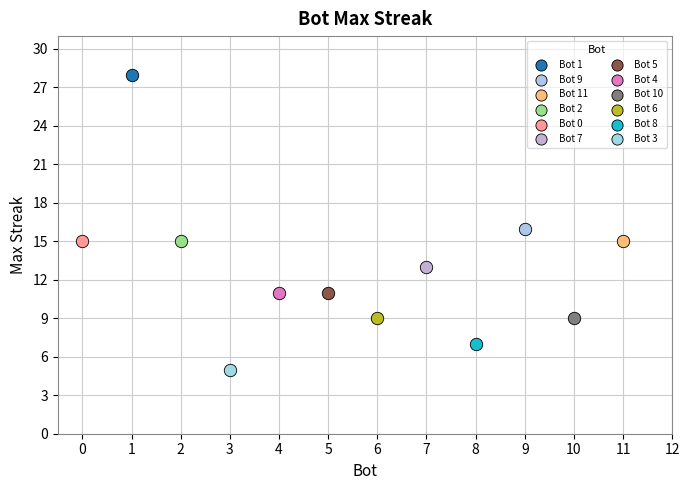

What are all the series names shown in the legend?

Bot 1, Bot 9, Bot 11, Bot 2, Bot 0, Bot 7, Bot 5, Bot 4, Bot 10, Bot 6, Bot 8, Bot 3